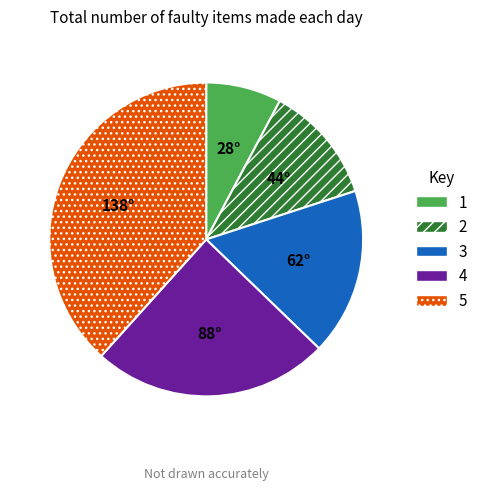

Count the number of slices in the pie.

5